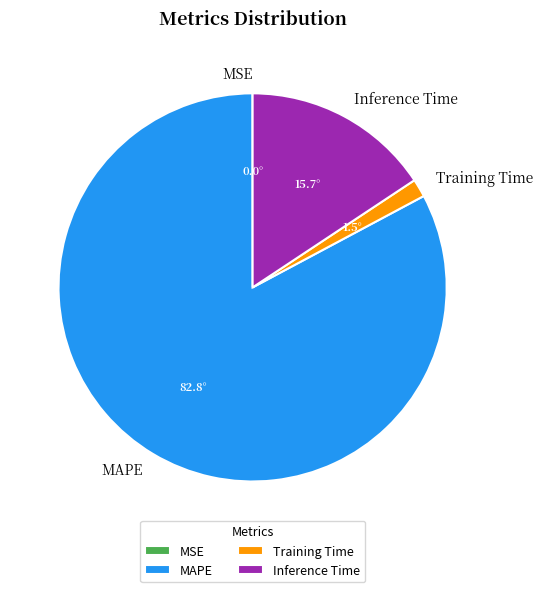

Which slice is the largest?

MAPE